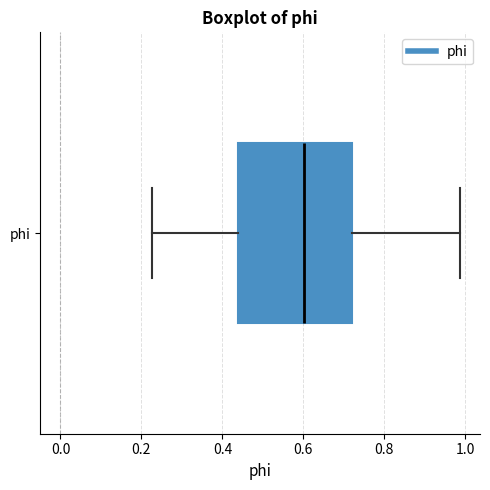

Transcribe this box plot: give where the median line is, the range the box spans, and where the two whiskers end, as read against the x-axis. The values are not printed on the chart, so give them approximately, as read against the axis.

median 0.60, box 0.44 to 0.72, whiskers 0.22 to 0.98